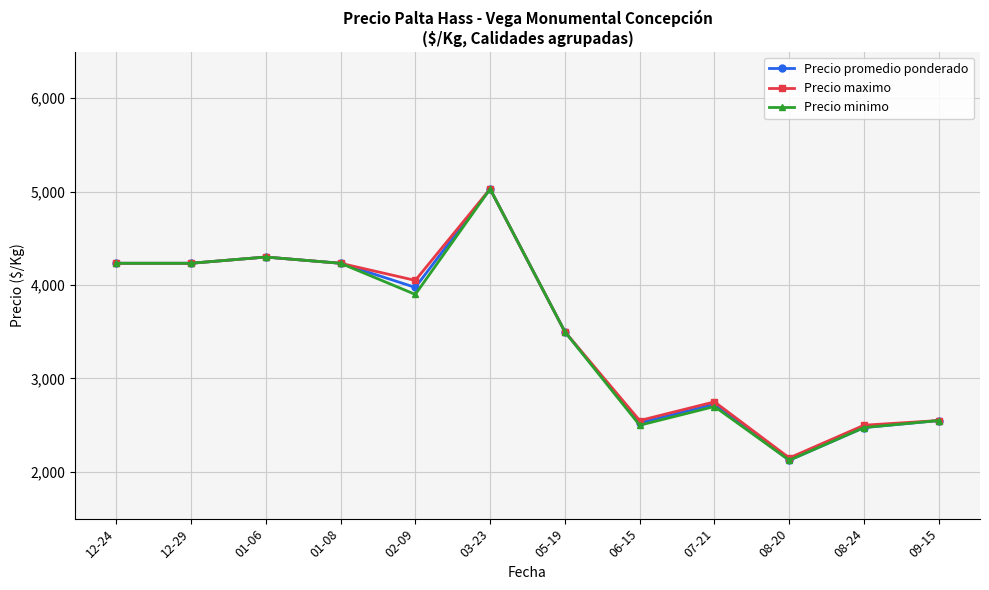

What is the maximum value shown in the chart?

5028.6